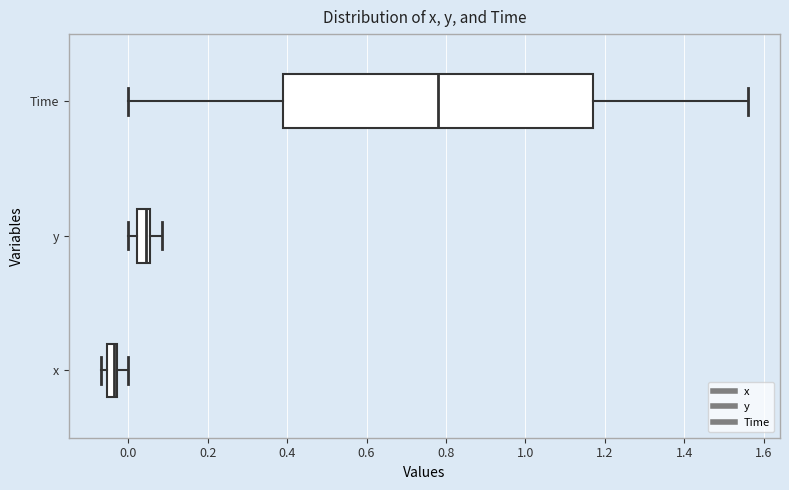

Where is the right edge of the box for y on the x-axis? The values are not printed on the chart, so give them approximately, as read against the axis.

0.06